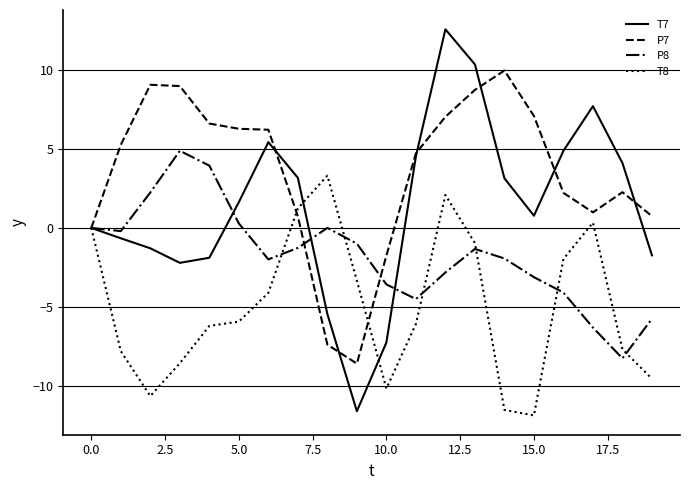

What is the sum of all T7 values?

26.2